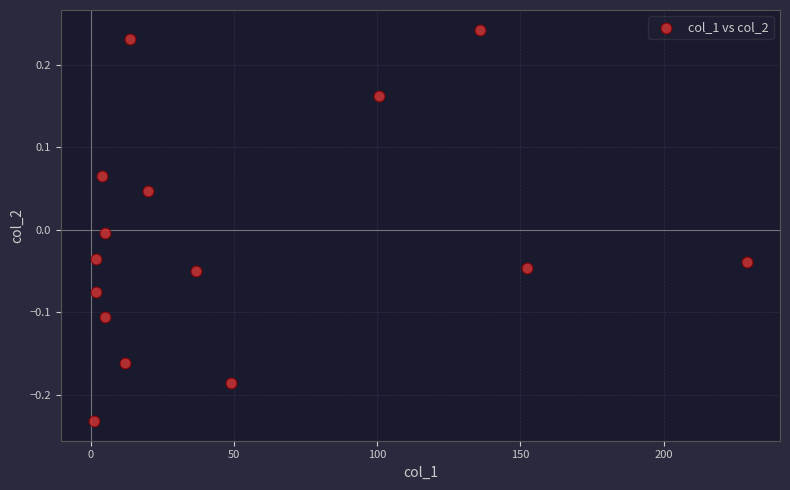

What is the range of Y values (max minus min)?

0.5